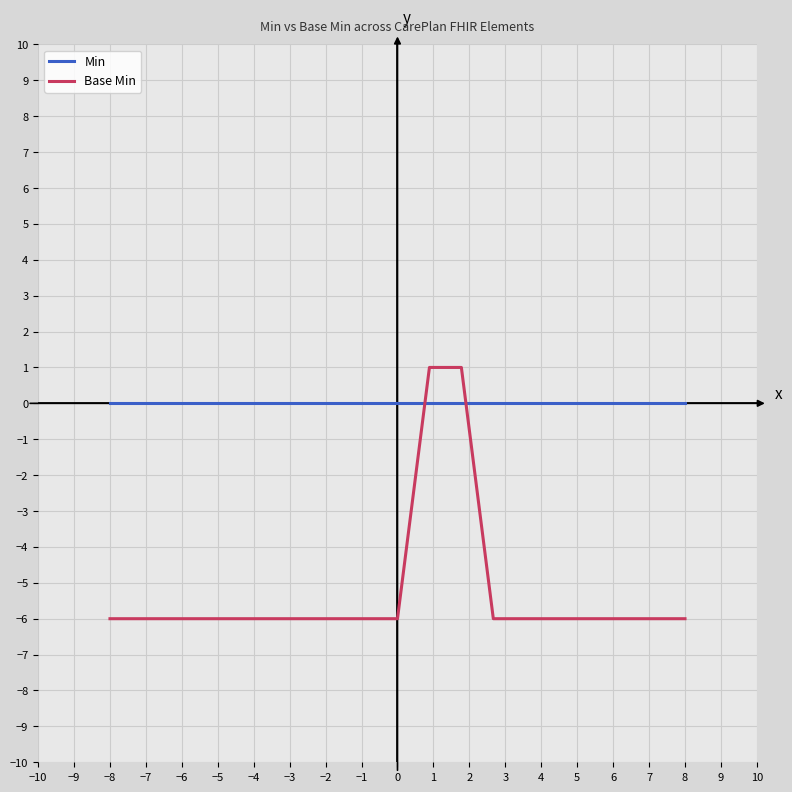

What is the minimum value for Base Min?

-6